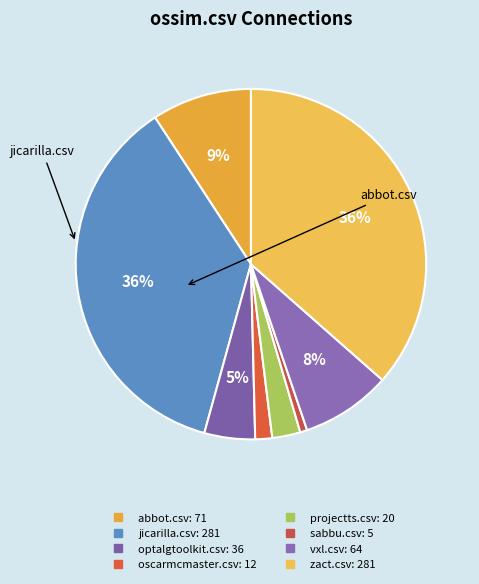

Is there a majority slice in this chart?

No